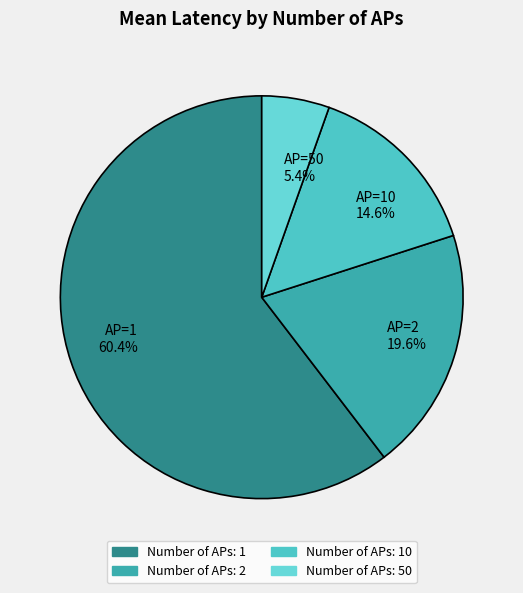

How many segments does this pie chart have?

4